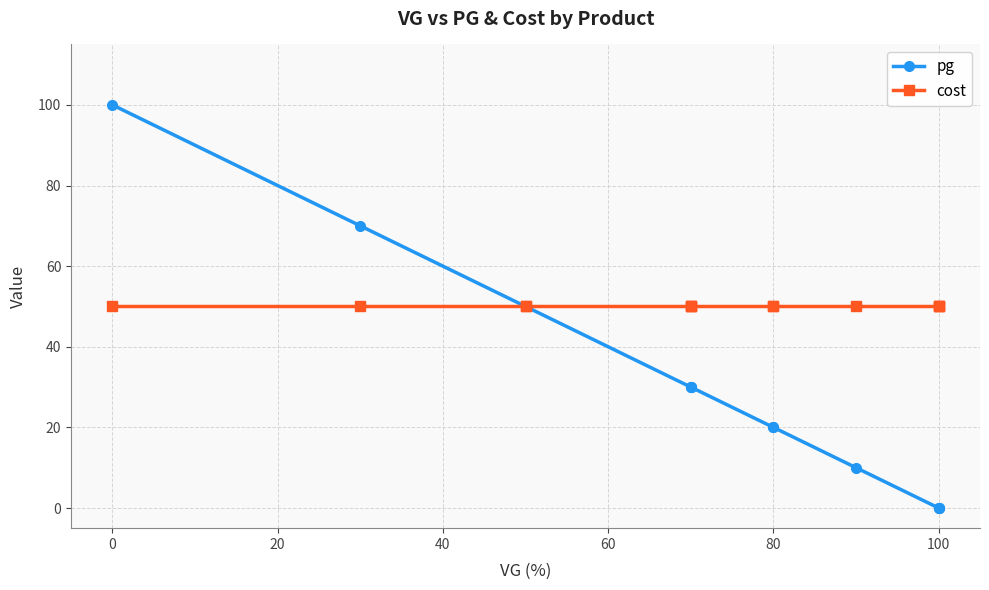

True or false: pg has more than 1 interior local peaks.

False